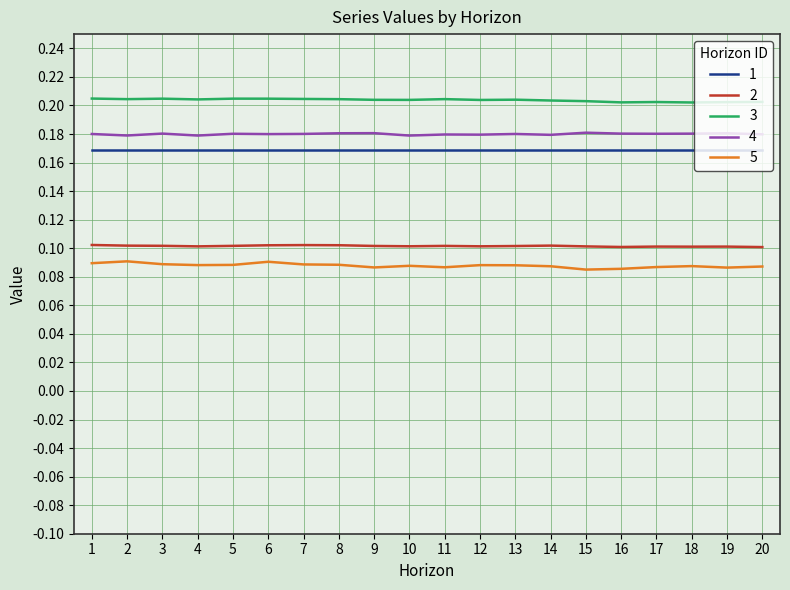

True or false: 4 and 2 intersect in this chart.

False